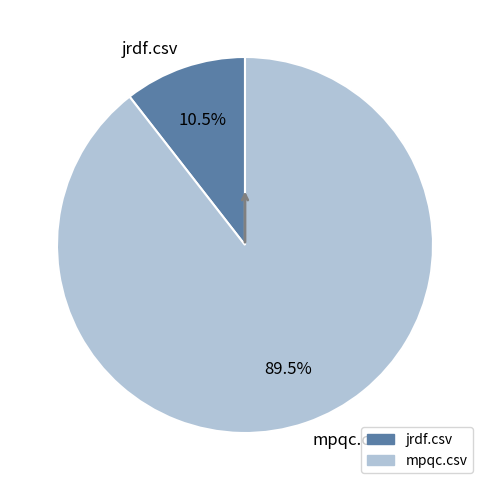

Rank the categories by value from highest to lowest.

mpqc.csv, jrdf.csv